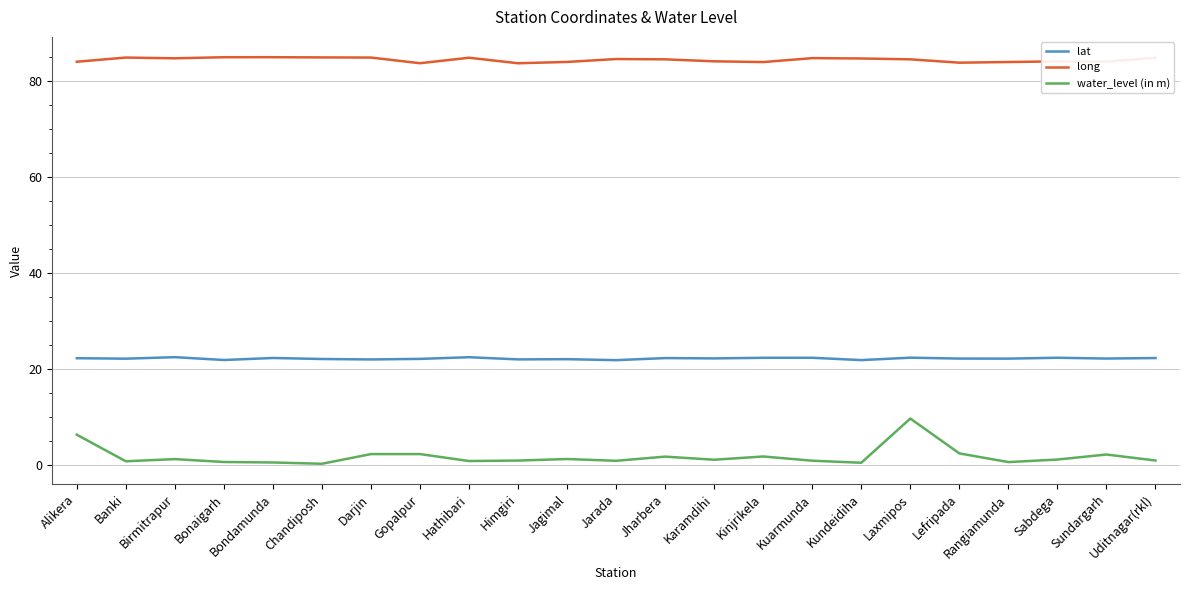

What is the sum of all lat values?

508.8